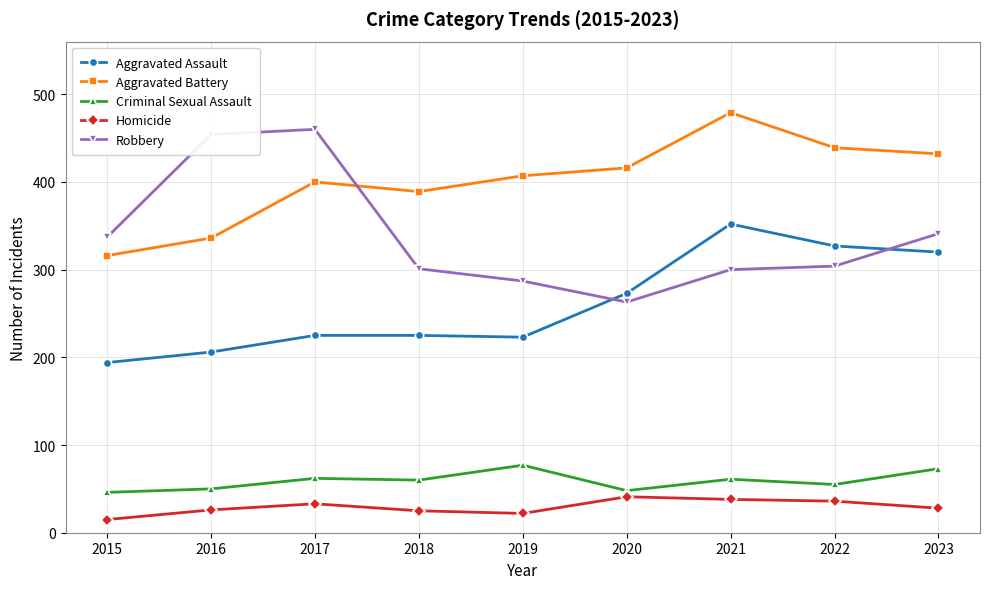

Where is the first local minimum for Aggravated Battery?

2018